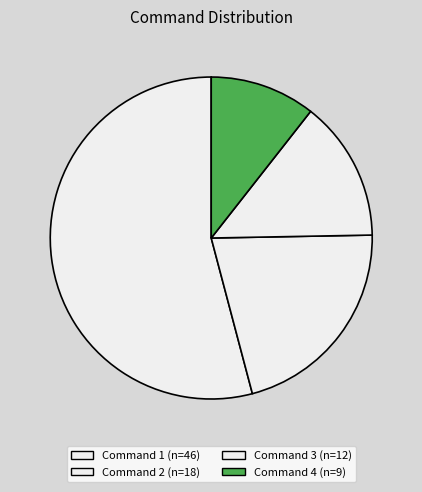

How many slices are in this pie chart?

4